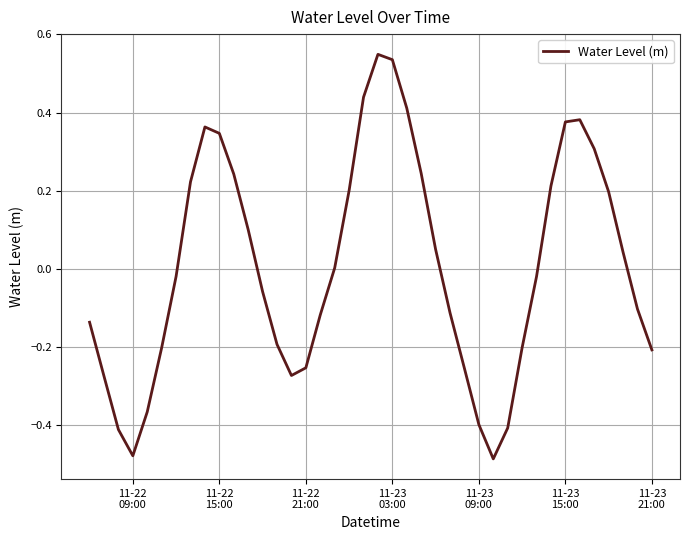

What is the difference between the maximum and minimum values?

1.0